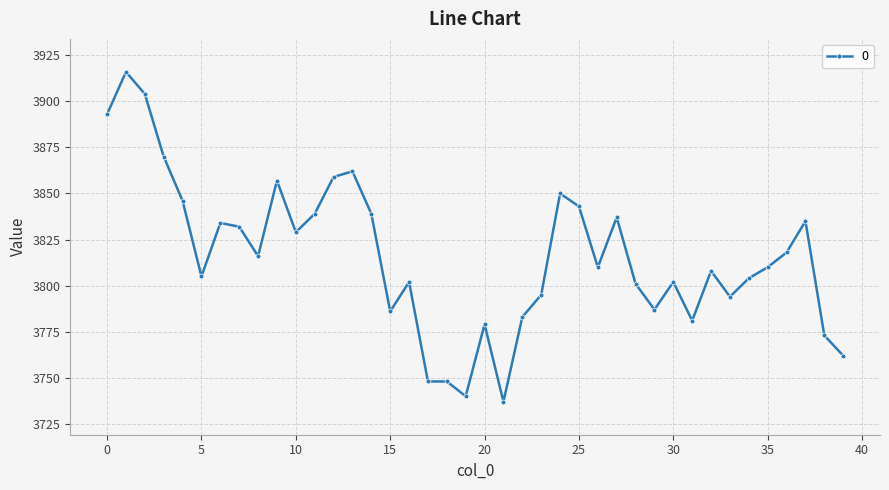

Count the number of data series in this chart.

1